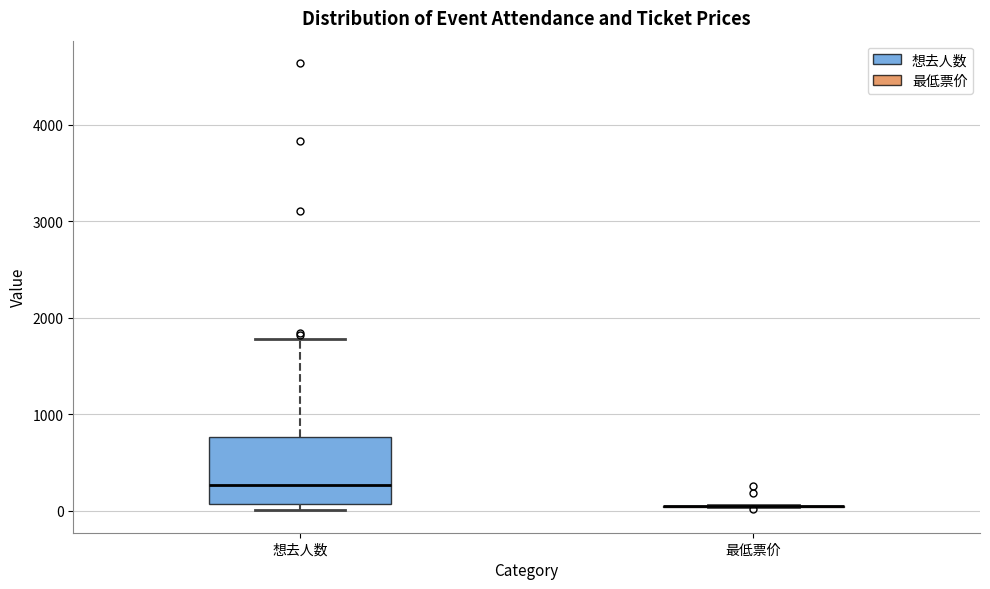

Where is the upper edge of the box for 想去人数 on the y-axis? The values are not printed on the chart, so give them approximately, as read against the axis.

800